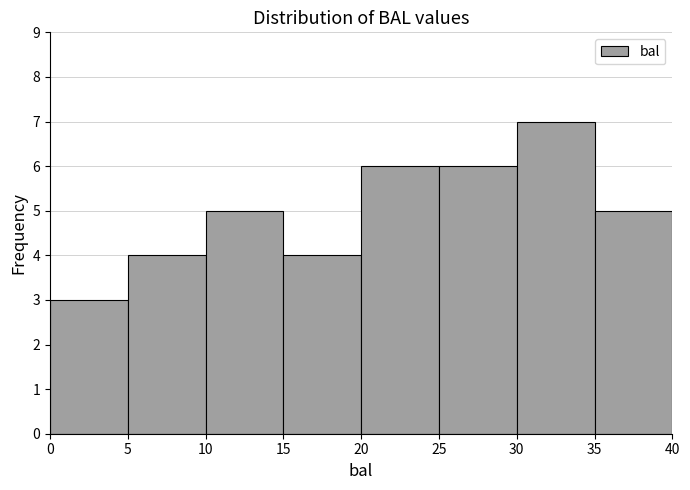

How tall is the bar that spans 0 to 5 on the x-axis? The values are not printed on the chart, so give them approximately, as read against the axis.

3